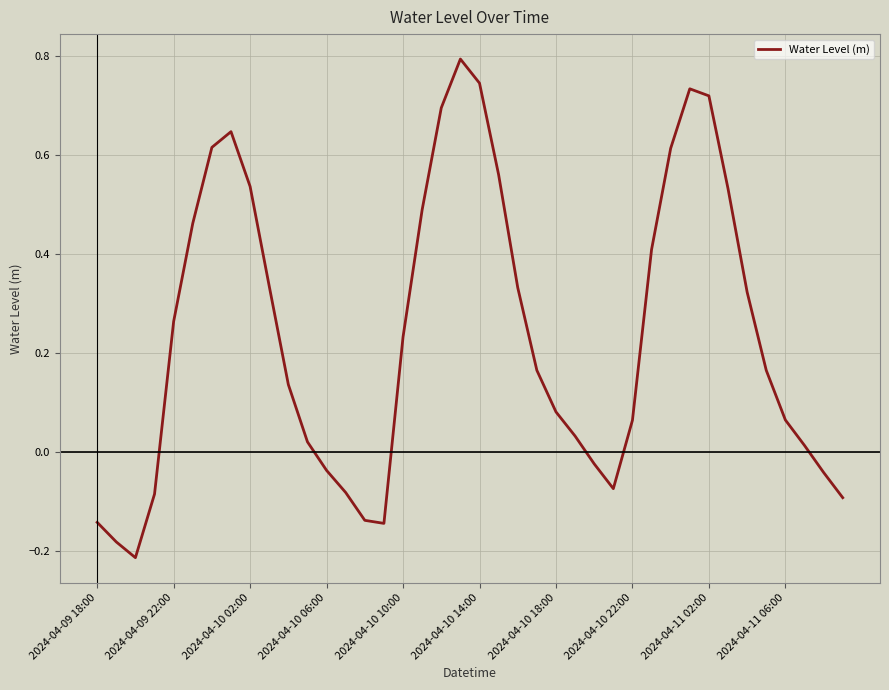

What is the greatest value displayed?

0.8